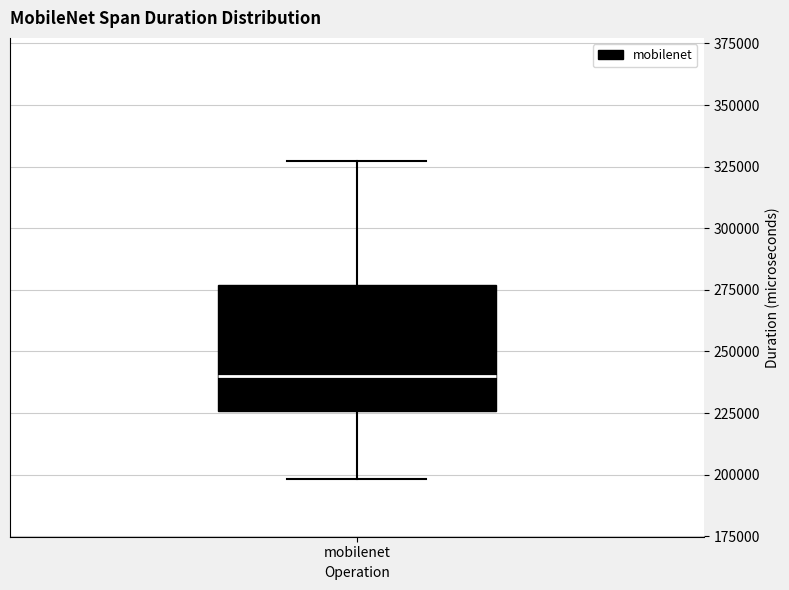

Where does the lower whisker of the box for mobilenet end on the y-axis? The values are not printed on the chart, so give them approximately, as read against the axis.

200000